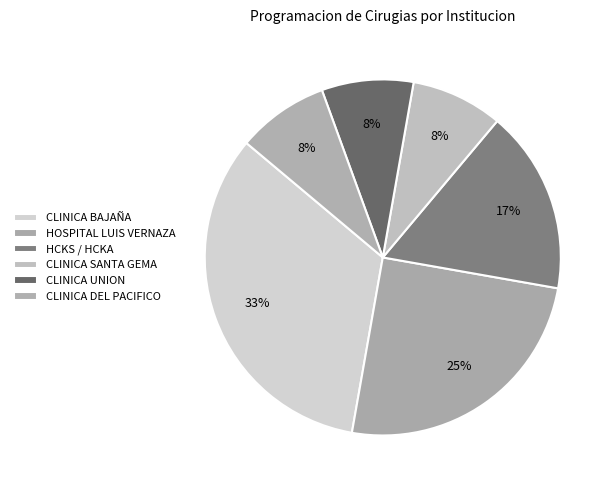

Is HOSPITAL LUIS VERNAZA the majority of the pie?

No